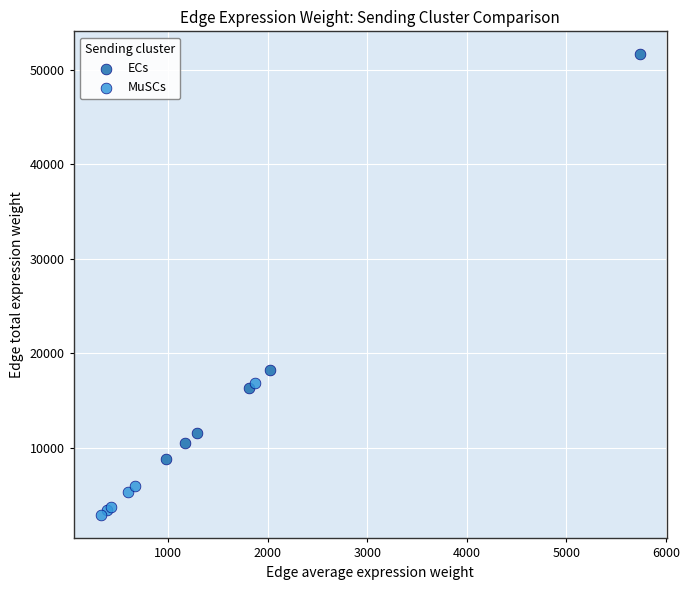

Which series reaches the minimum Y coordinate?

MuSCs